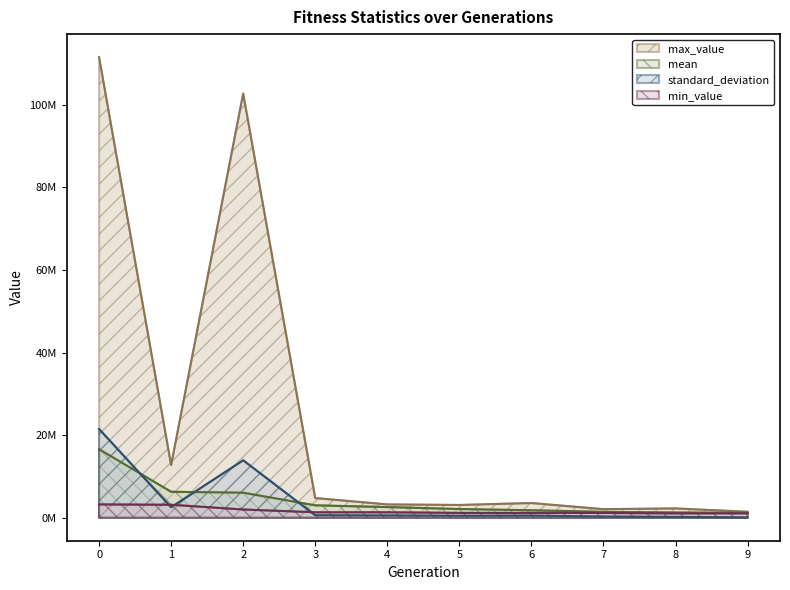

Is it true that min_value equals 313443.4 at 9?

False